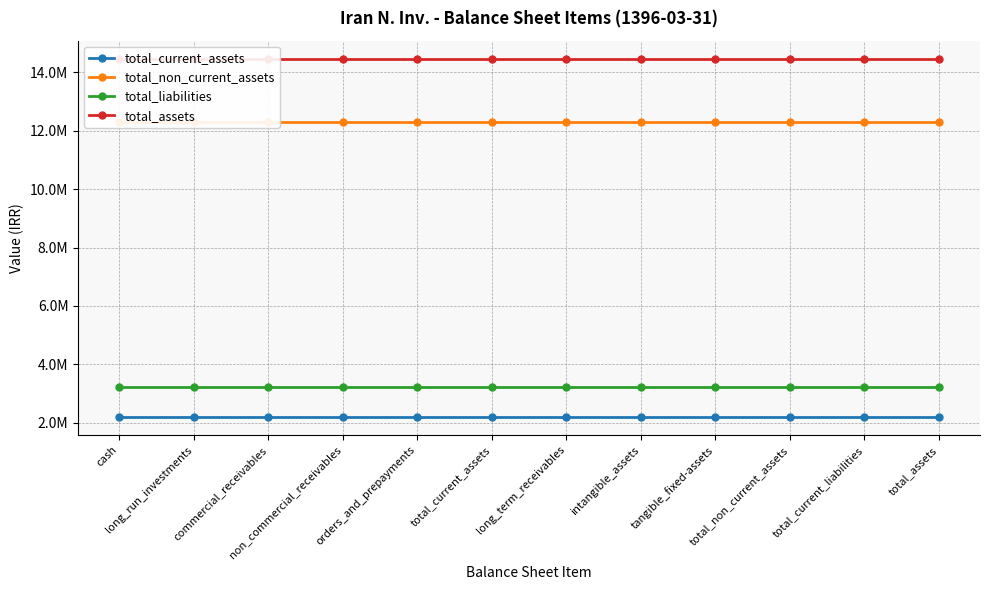

What is the label of the 9th point from the left?

tangible_fixed-assets